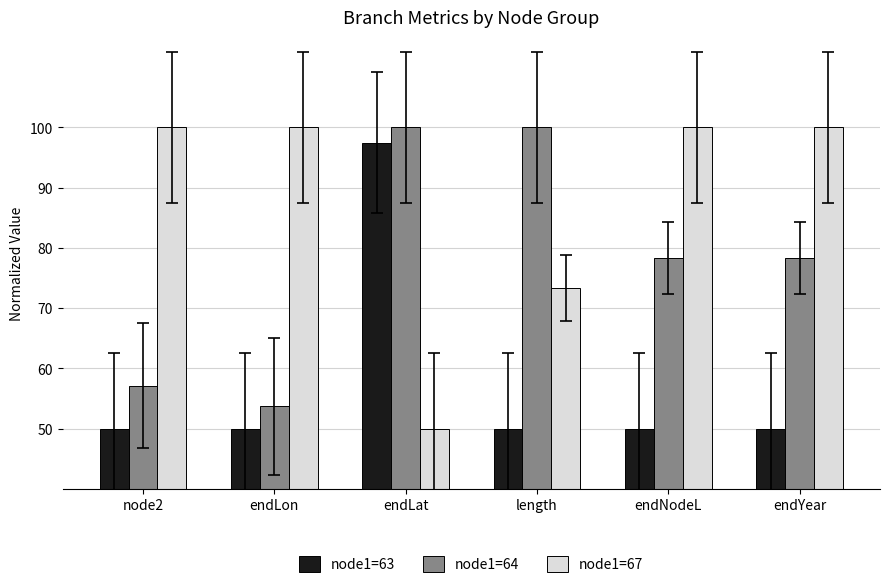

What is the spread (max minus min) of values at endNodeL?

50.0